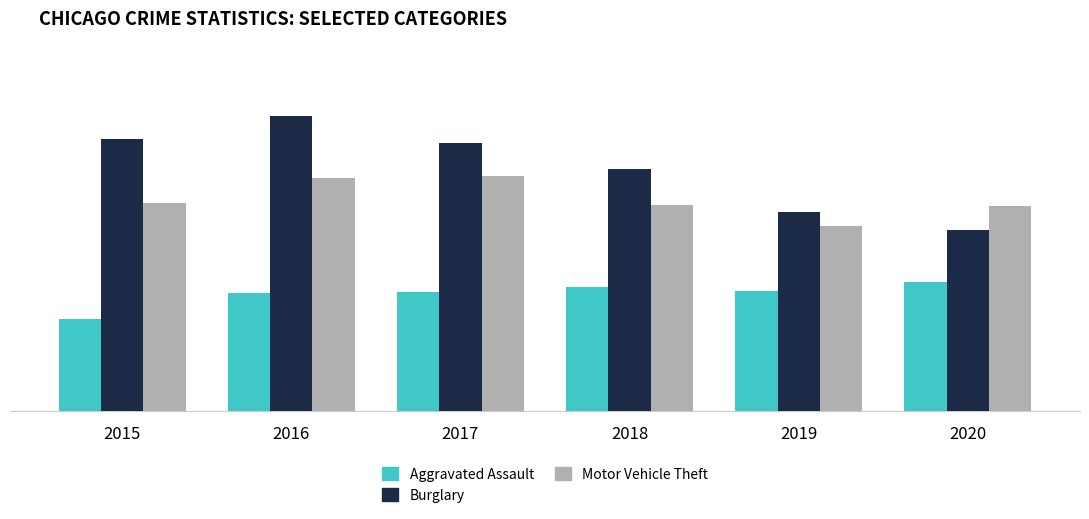

What is the total value across all series at 2020?

24982